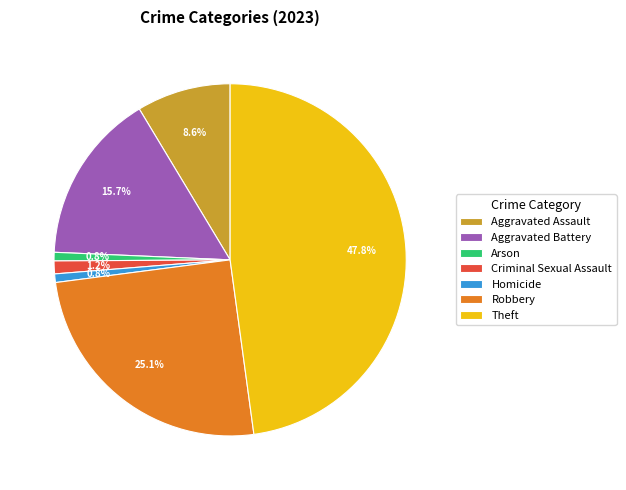

Which slice is the largest?

Theft